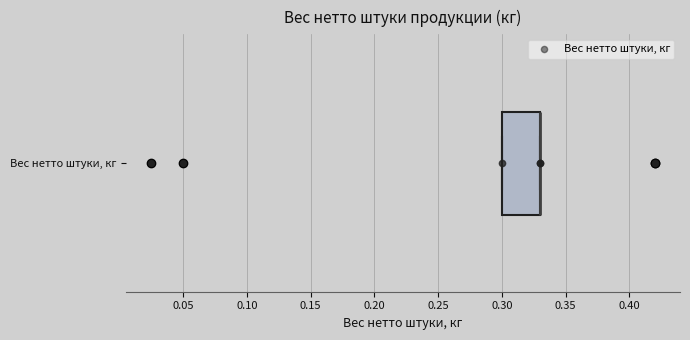

Read this box plot against the x-axis: the position of the median line, the range covered by the box, and the ends of both whiskers. The values are not printed on the chart, so give them approximately, as read against the axis.

median 0.33 (drawn on the box's right edge), box 0.30 to 0.33, whiskers 0.30 to 0.33